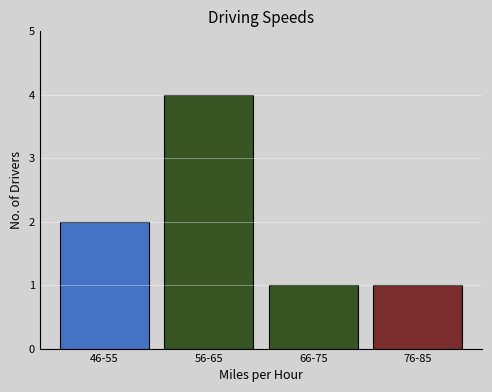

Reading left to right, transcribe all the data shown in this chart.

46-55=2	56-65=4	66-75=1	76-85=1